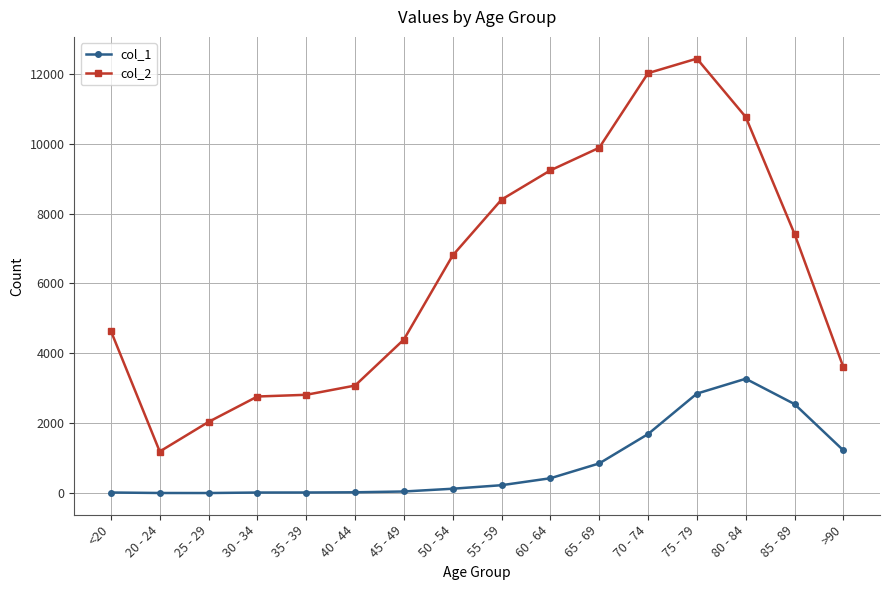

How many lines are shown in the chart?

2